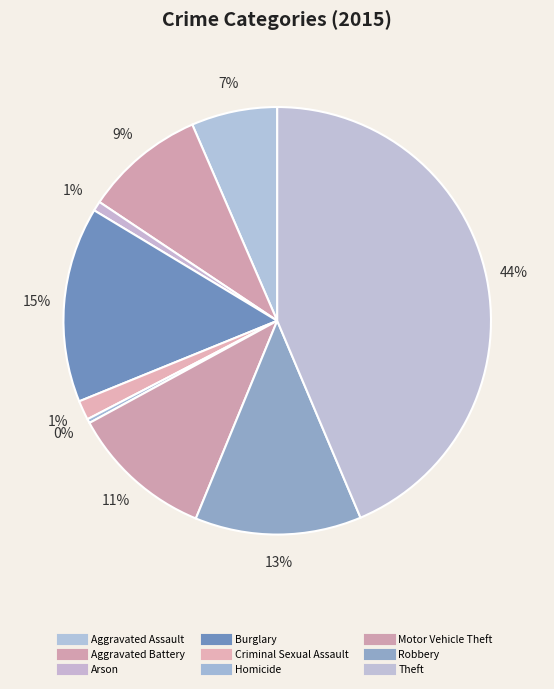

What is the change in value from Criminal Sexual Assault to Theft?

+804